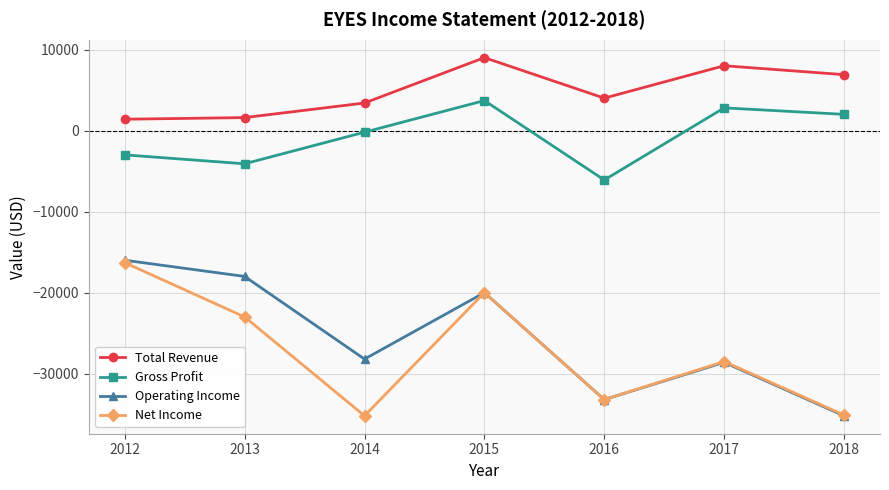

What is the sum of the Net Income values at 2012 and 2014?

-51500